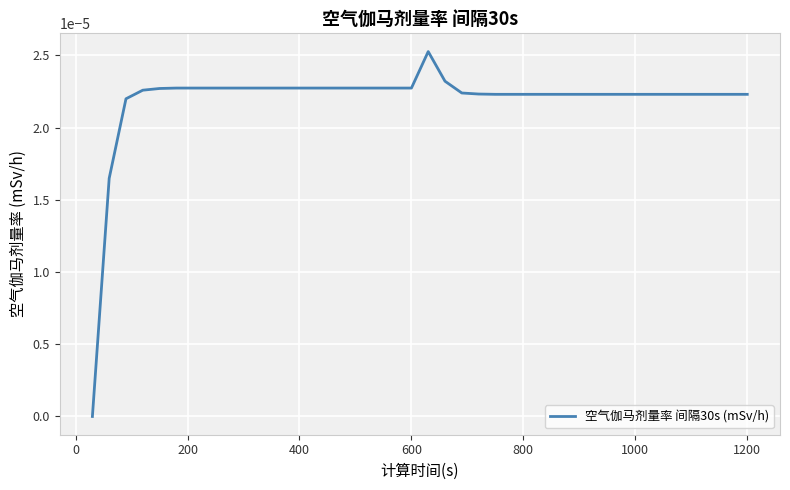

Is this an area chart (filled region under the line)?

No